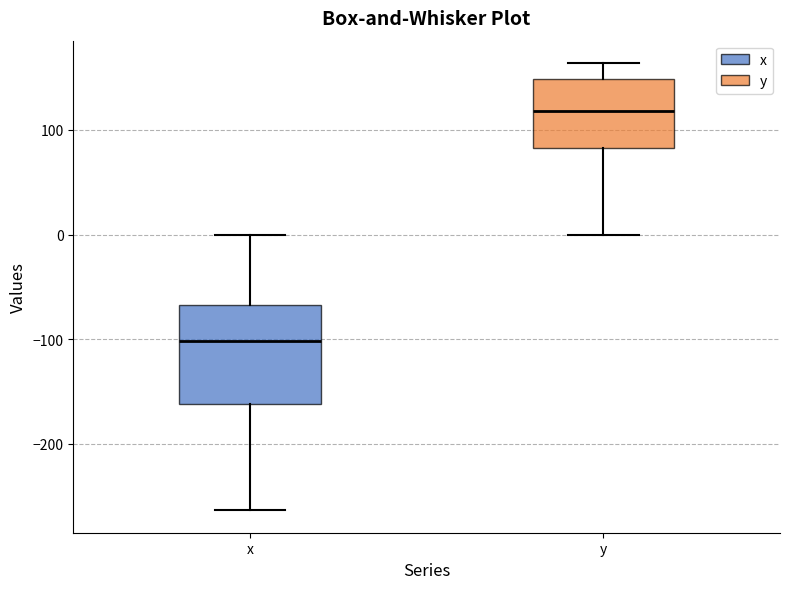

Reading left to right, transcribe this box plot: for each box, give where its median line is, the range the box spans, and where its two whiskers end, as read against the y-axis. The values are not printed on the chart, so give them approximately, as read against the axis.

x: median -100, box -160 to -70, whiskers -260 to 0
y: median 120, box 80 to 150, whiskers 0 to 160